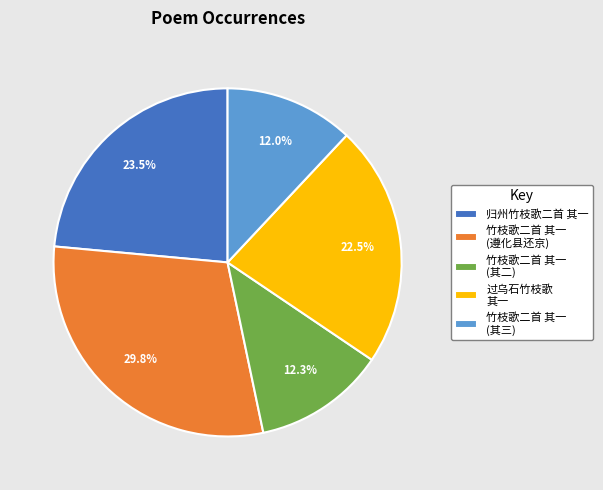

How much of the chart is everything except 竹枝歌二首 其一 (其三)?

88.0%